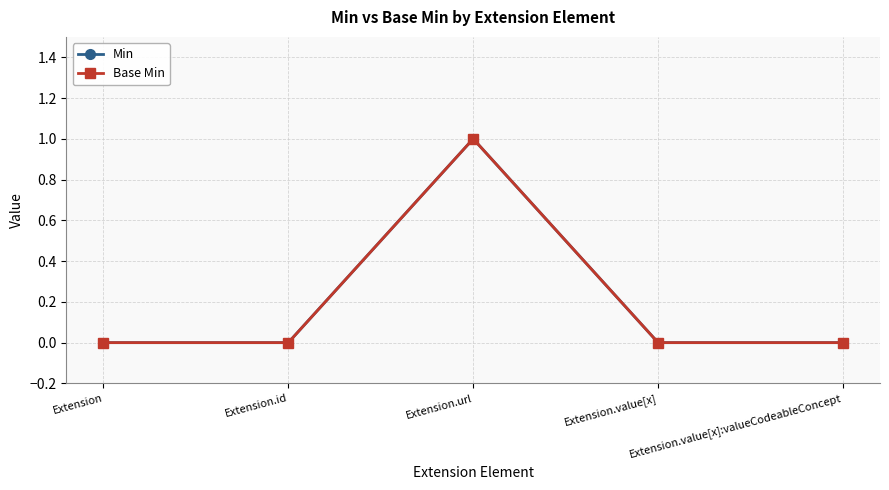

Does the chart have visible grid lines?

Yes